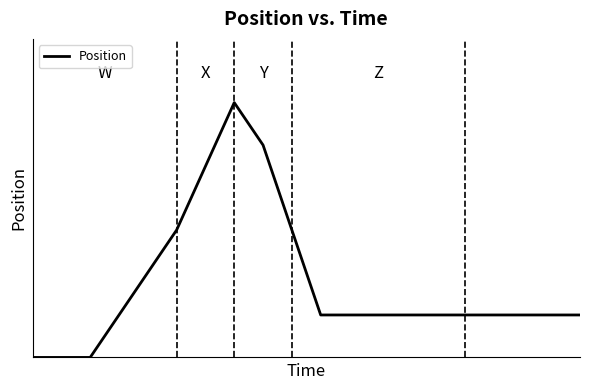

Does the chart display data point markers on the line(s)?

No